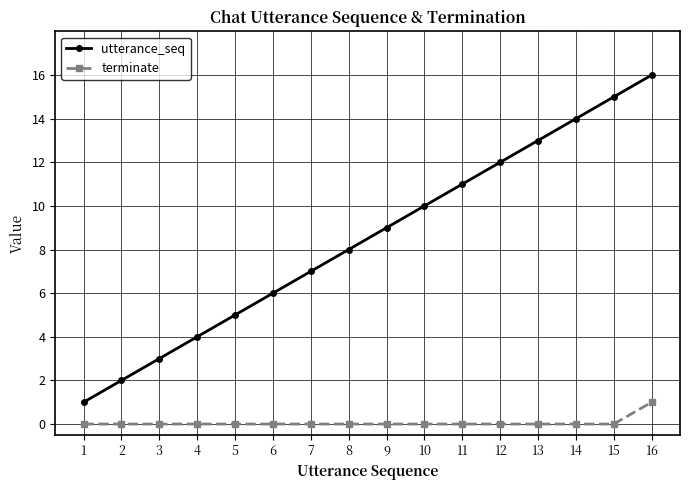

The utterance_seq series shows 1 at 3. True or false?

False